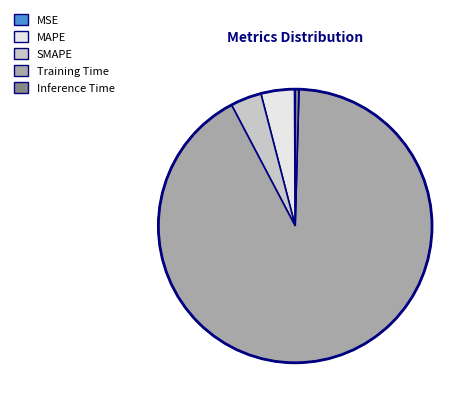

Which category has the biggest portion of the pie?

Training Time